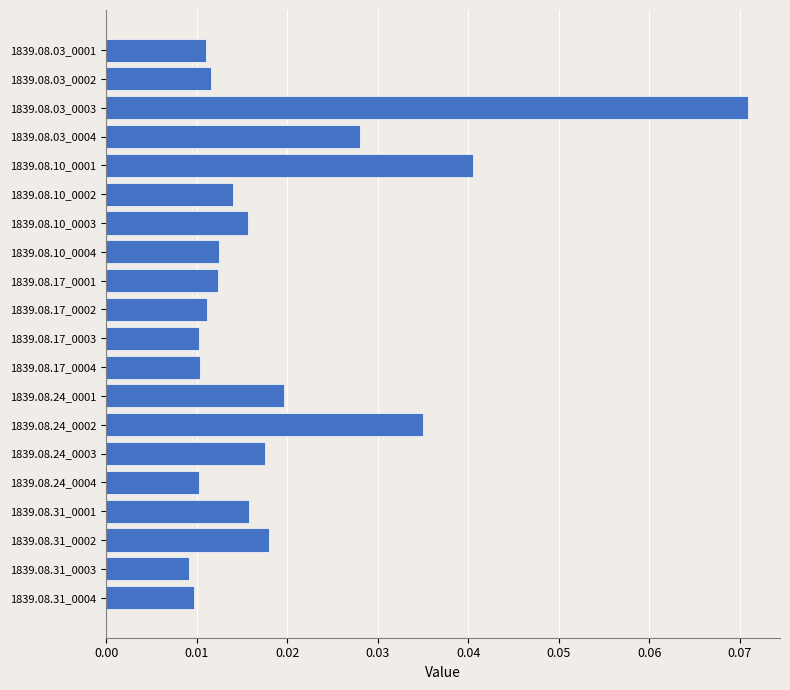

Which category has the highest value across all series?

1839.08.03_0003